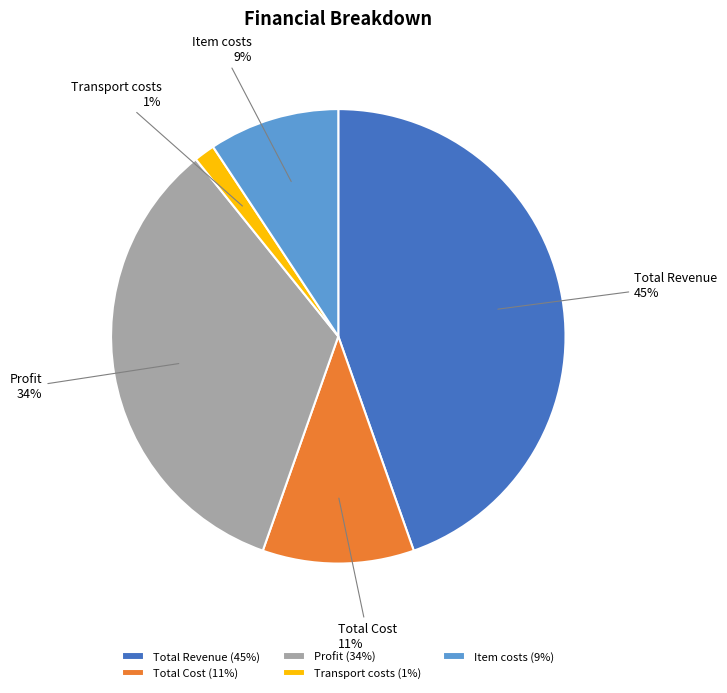

Rank the categories by value from lowest to highest.

Transport costs, Item costs, Total Cost, Profit, Total Revenue